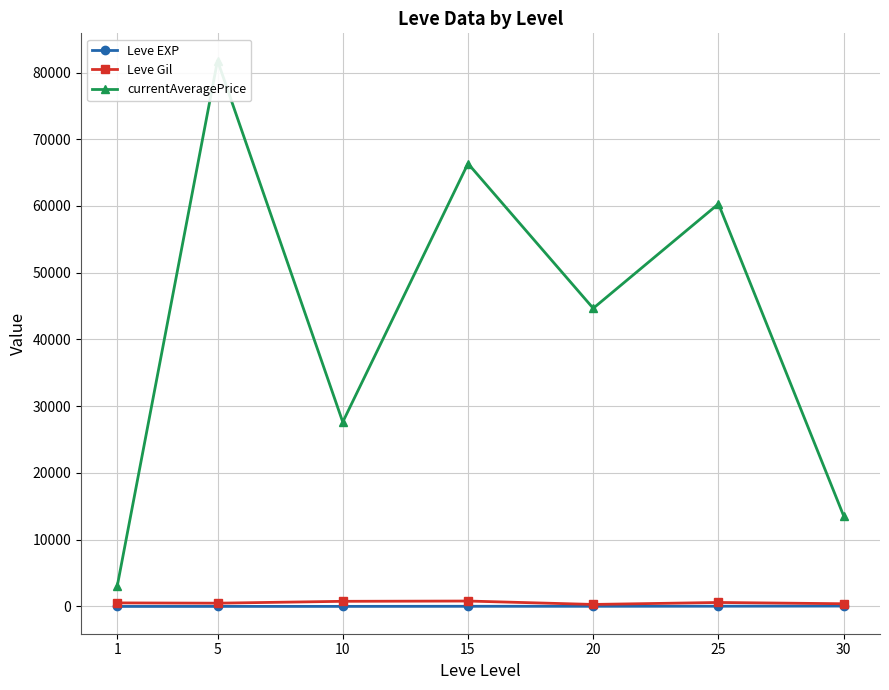

What is the value of the Leve EXP point at the 3rd from the left?

7.7